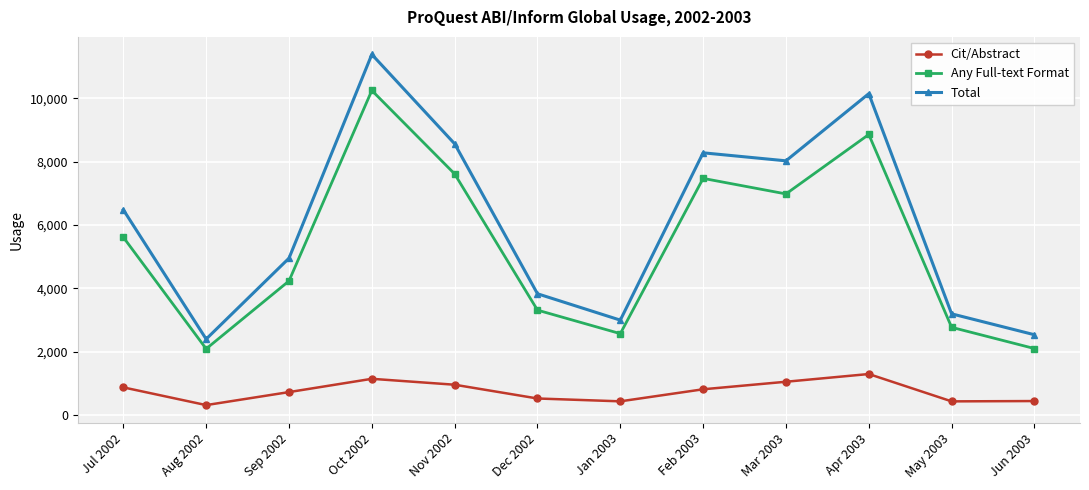

How many lines are shown in the chart?

3